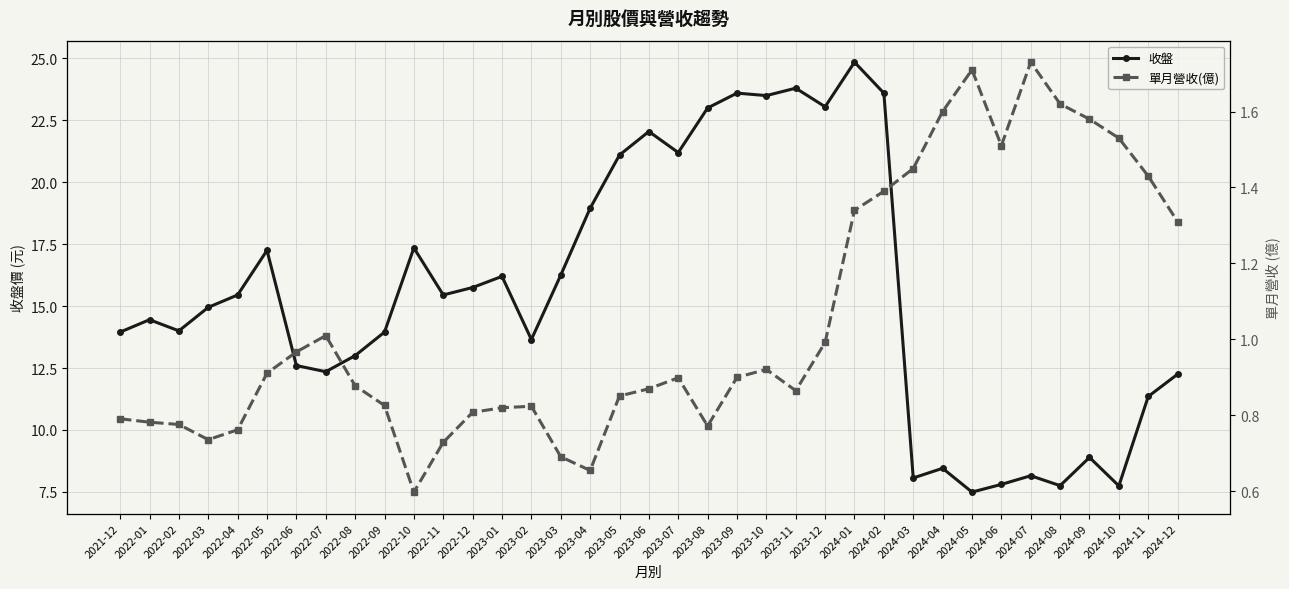

The value of 收盤 at 2024-03 is 8.1. True or false?

True